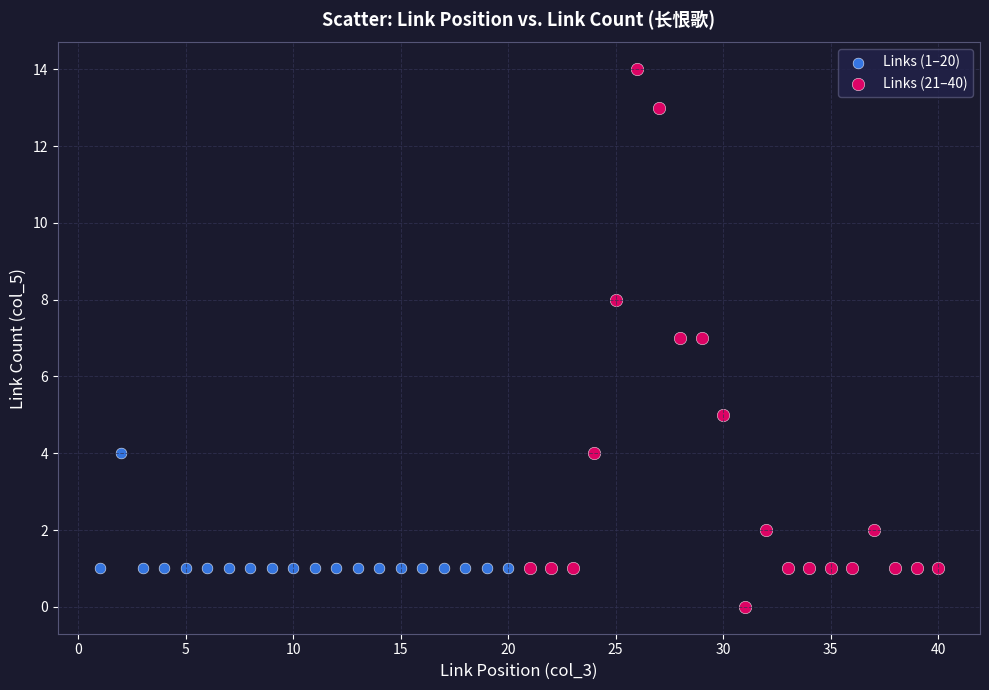

Which series has the widest spread of Y values?

Links (21–40)